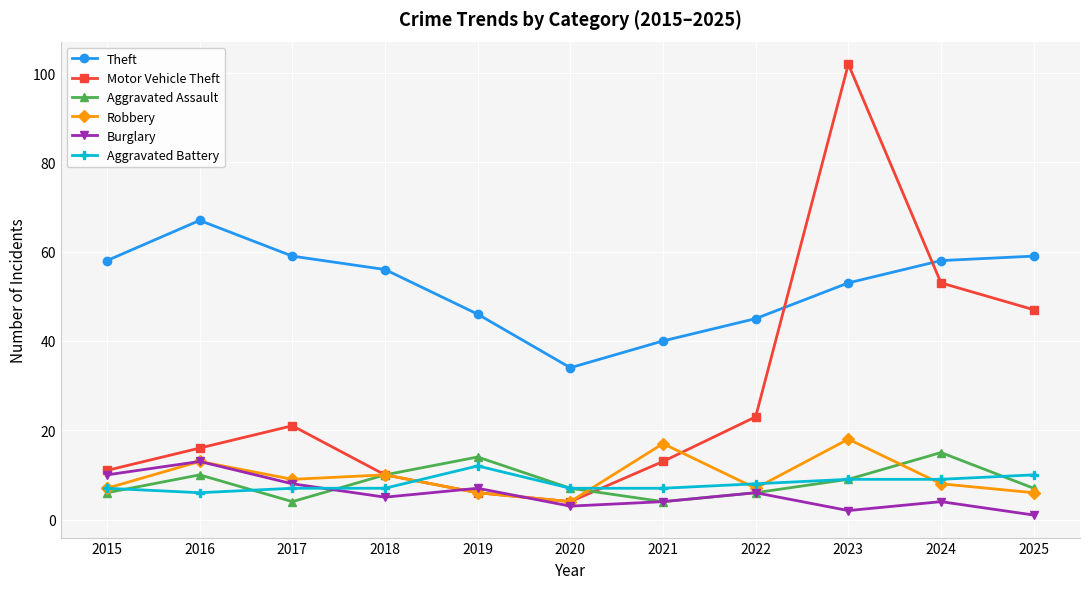

List the series in order of their peak value, highest first.

Motor Vehicle Theft, Theft, Robbery, Aggravated Assault, Burglary, Aggravated Battery